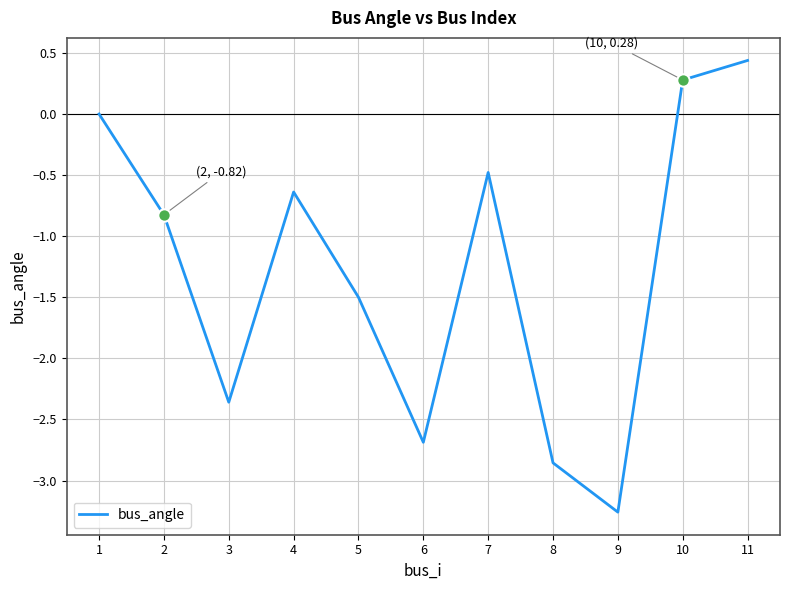

What is the change in value from 3 to 9?

-0.9